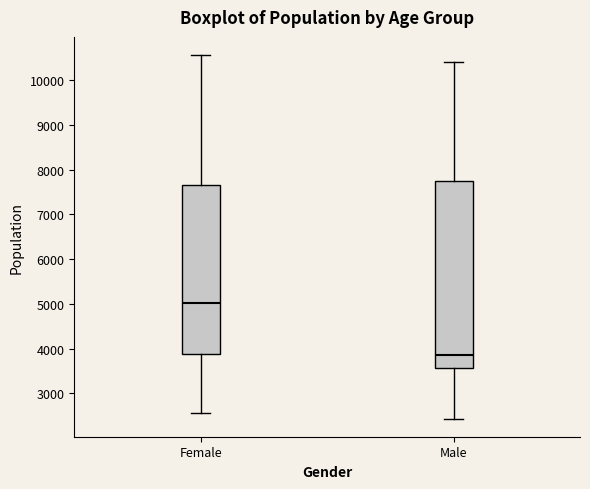

Reading left to right, transcribe this box plot: for each box, give where its median line is, the range the box spans, and where its two whiskers end, as read against the y-axis. The values are not printed on the chart, so give them approximately, as read against the axis.

Female: median 5000, box 3900 to 7700, whiskers 2600 to 10600
Male: median 3900, box 3600 to 7800, whiskers 2400 to 10400